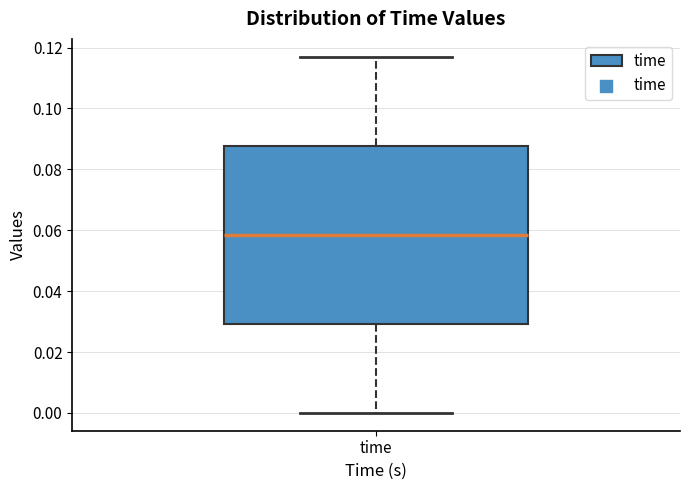

Transcribe this box plot: give where the median line is, the range the box spans, and where the two whiskers end, as read against the y-axis. The values are not printed on the chart, so give them approximately, as read against the axis.

median 0.058, box 0.030 to 0.088, whiskers 0.000 to 0.118